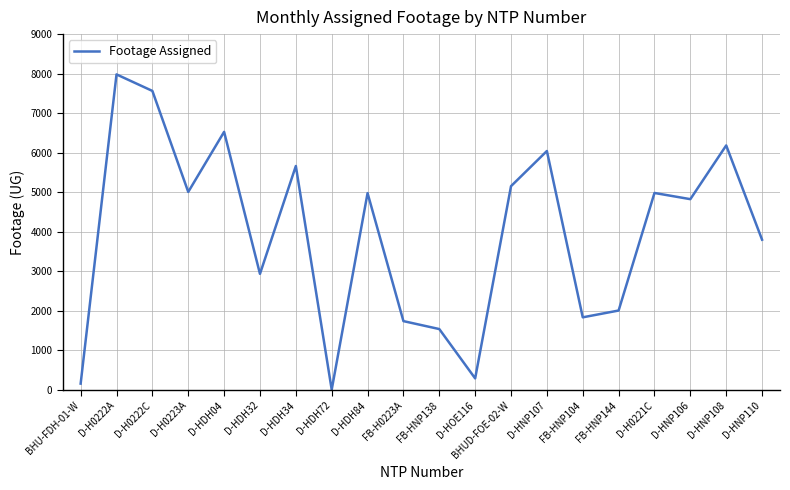

Where does the data first go above 4975?

D-H0222A